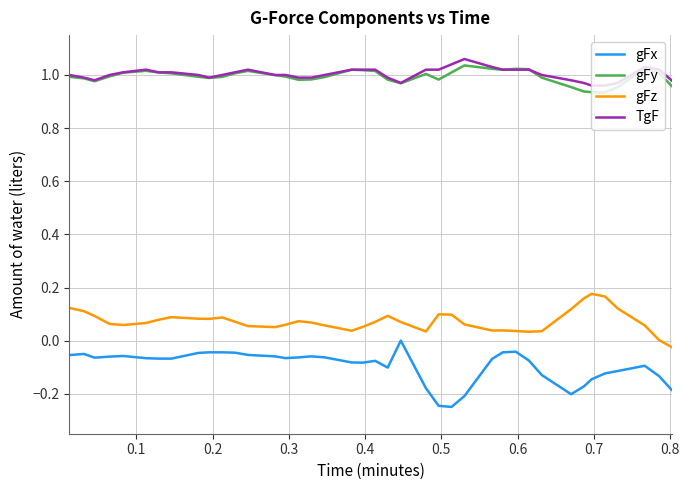

True or false: gFz and TgF intersect in this chart.

False